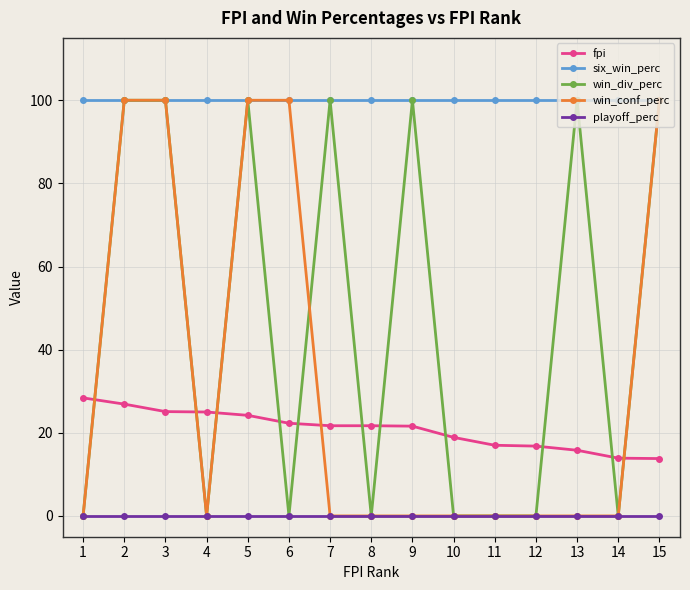

What is the value of the fpi point at the 1st from the left?

28.4